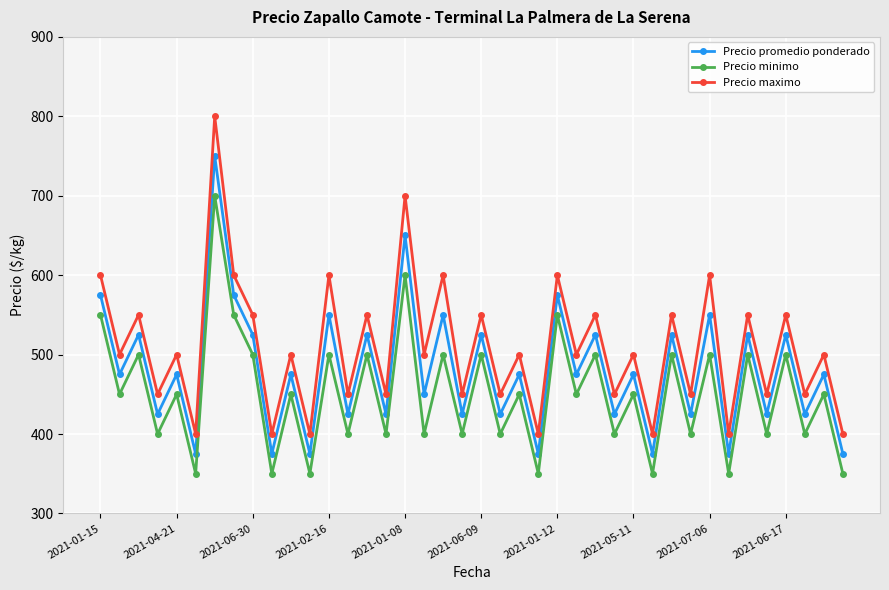

Rank the series by their average value, from lowest to highest.

Precio minimo, Precio promedio ponderado, Precio maximo